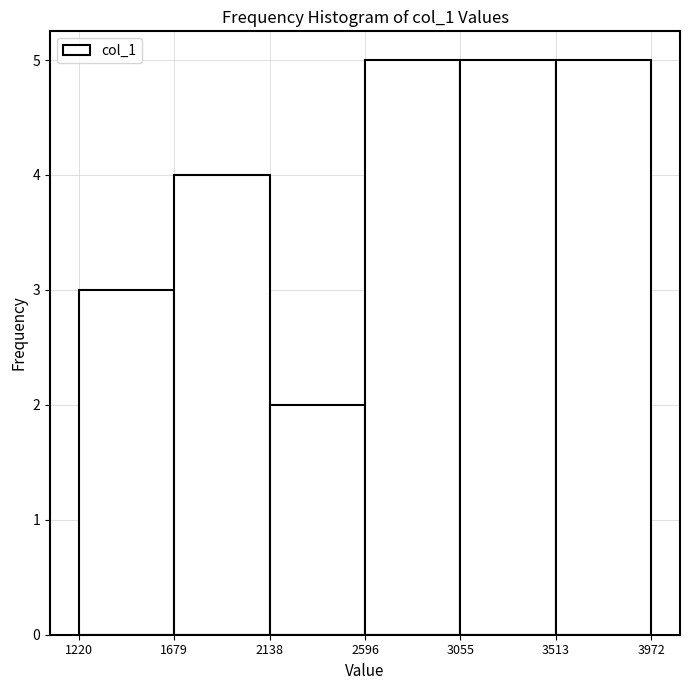

How tall is the bar that spans 1220 to 1679 on the x-axis? The values are not printed on the chart, so give them approximately, as read against the axis.

3